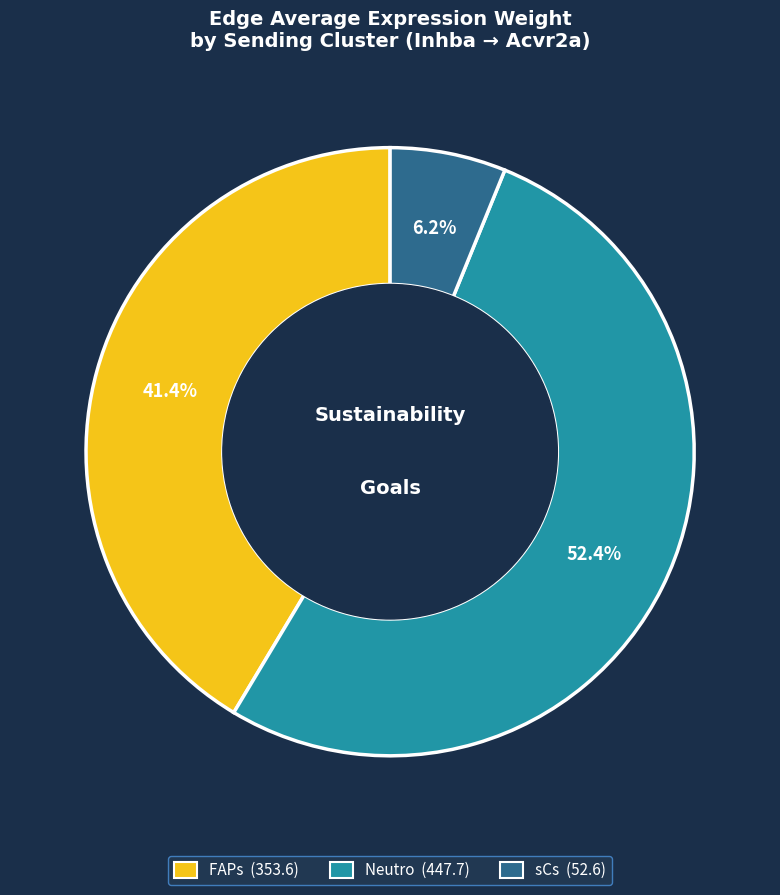

Rank the categories by value from lowest to highest.

sCs, FAPs, Neutro